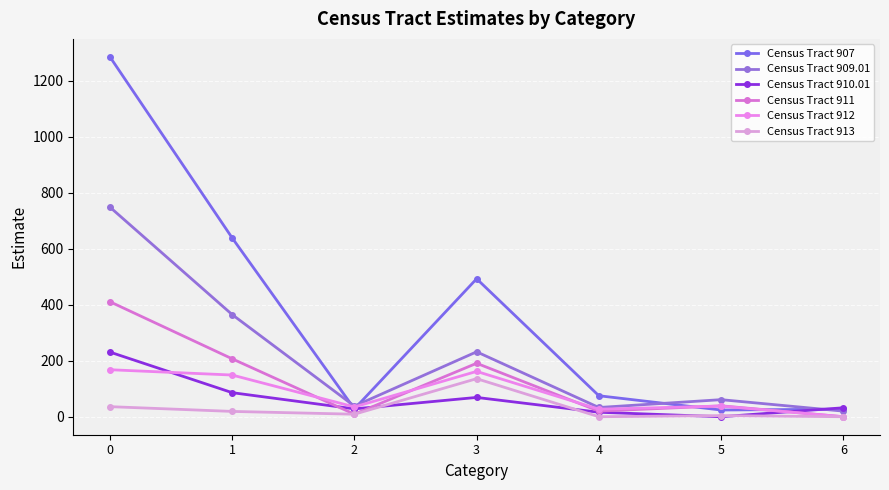

Does the chart have visible grid lines?

Yes